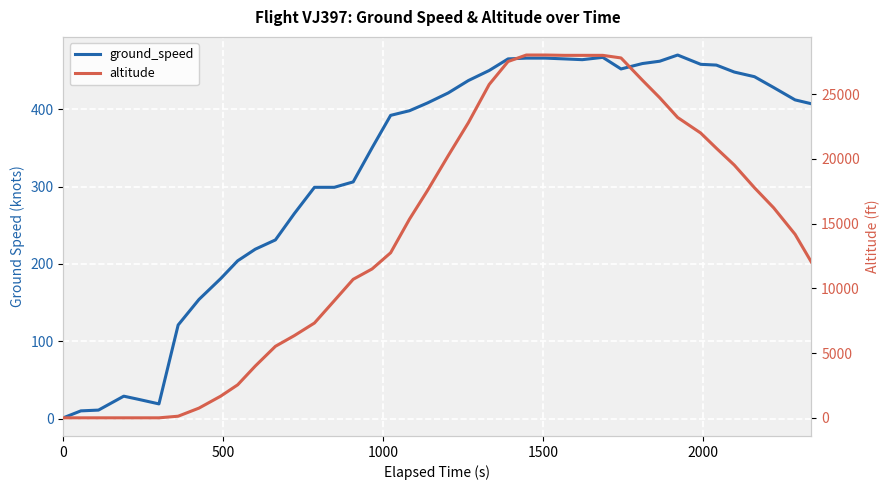

What is the greatest value displayed?

28025